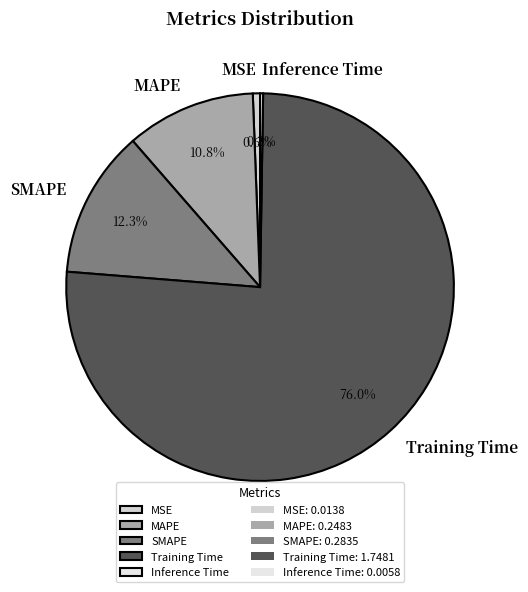

Which category has the biggest portion of the pie?

Training Time